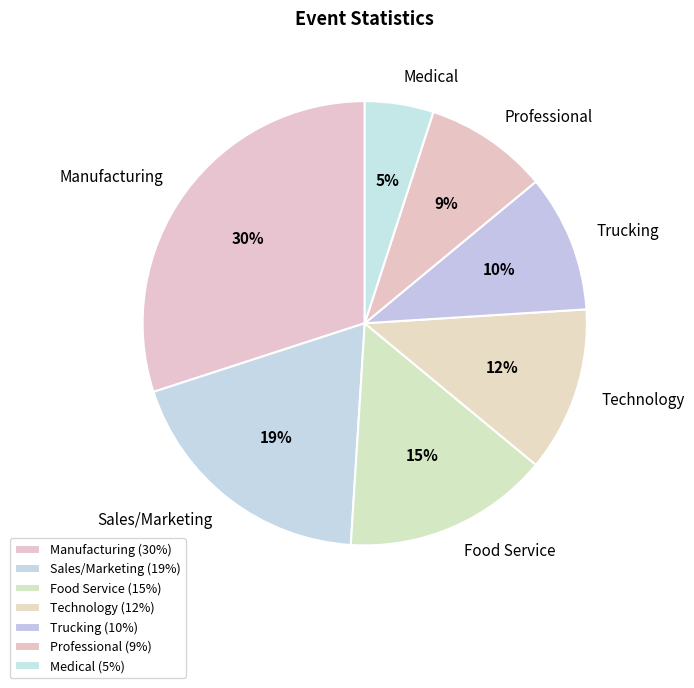

What is the smallest slice in the pie chart?

Medical